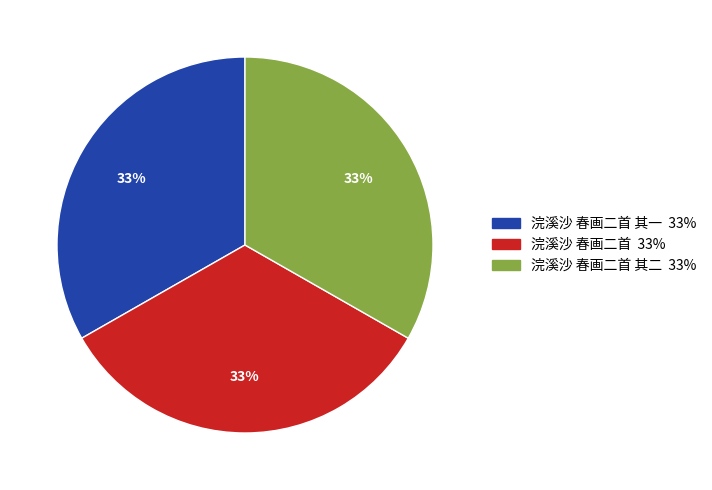

To the nearest percent, what is the average slice percentage?

33%